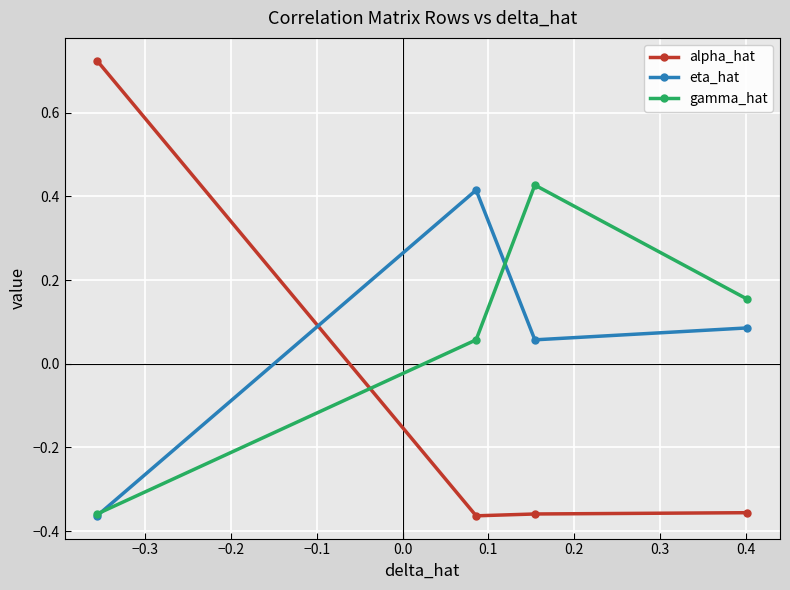

How many alpha_hat values are between 0 and 1?

1